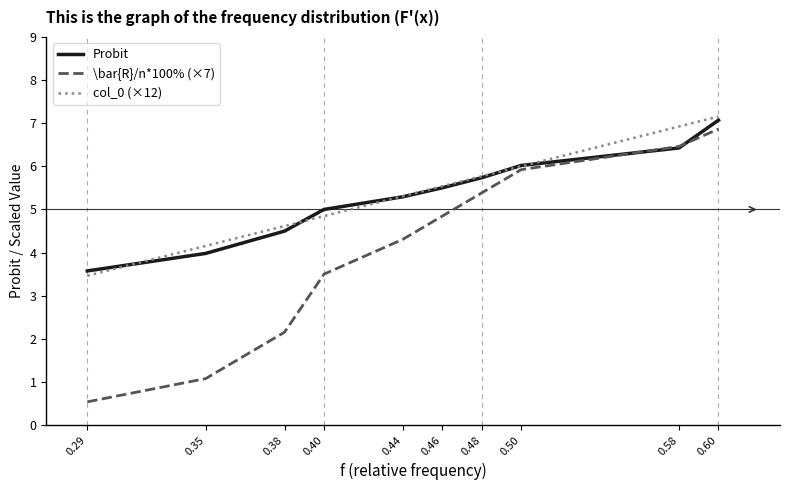

At which category is the sum across all series the highest?

0.60